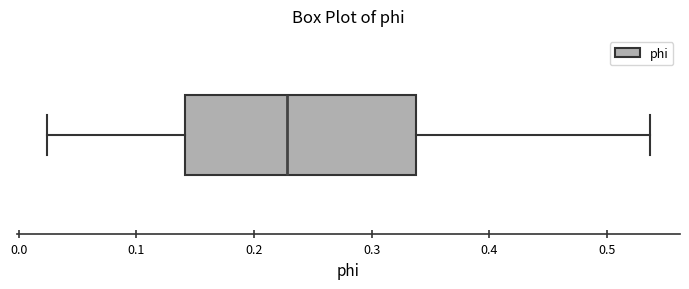

Where is the left edge of the box on the x-axis? The values are not printed on the chart, so give them approximately, as read against the axis.

0.14